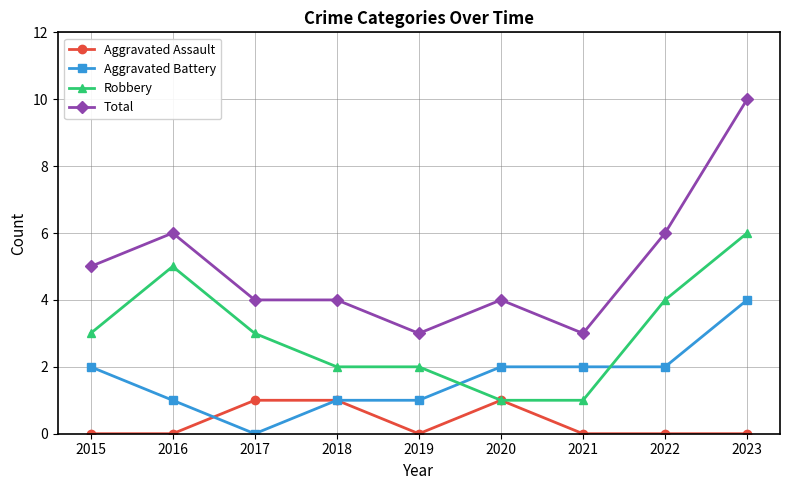

What is the difference between the maximum and second lowest values in the Aggravated Assault series?

1